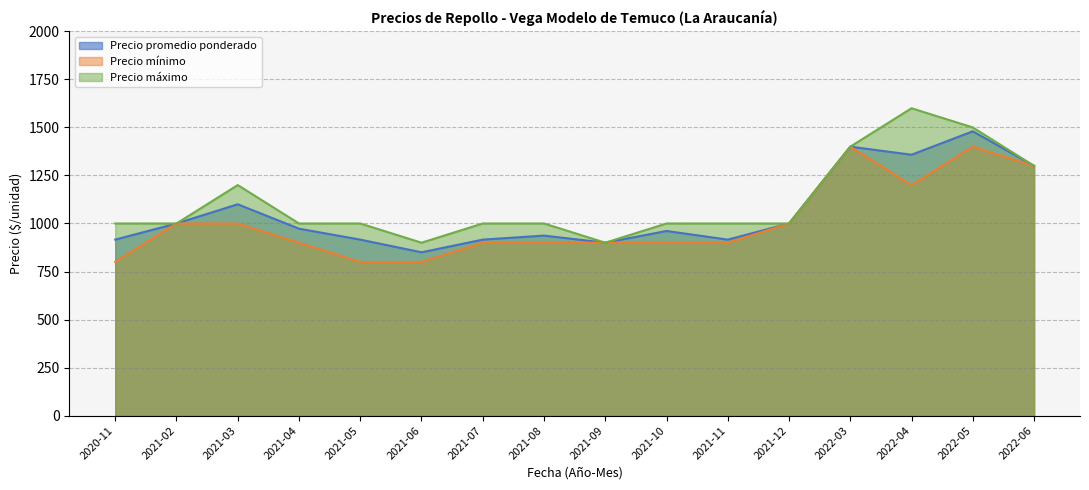

What is the smallest value displayed?

800